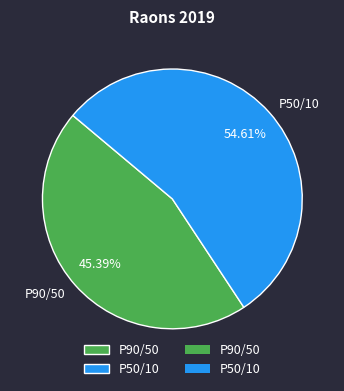

Which slice is the smallest?

P90/50